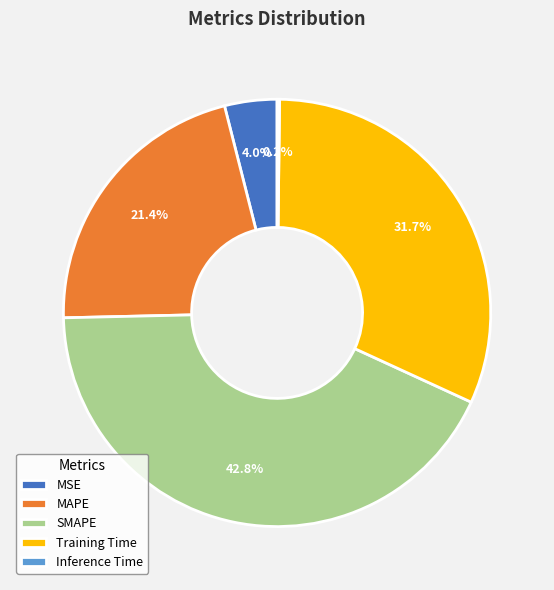

Do SMAPE and MSE together represent more than half of the pie?

No